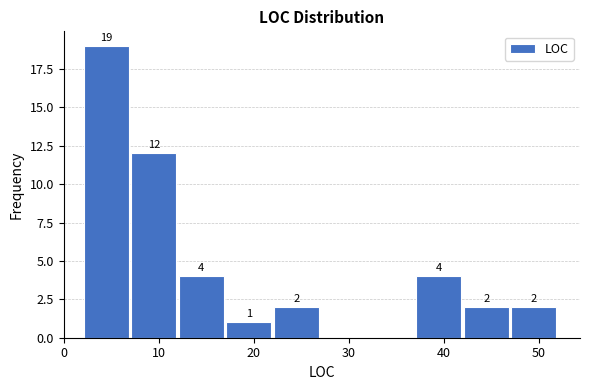

Which range on the x-axis has the tallest bar?

2 to 7